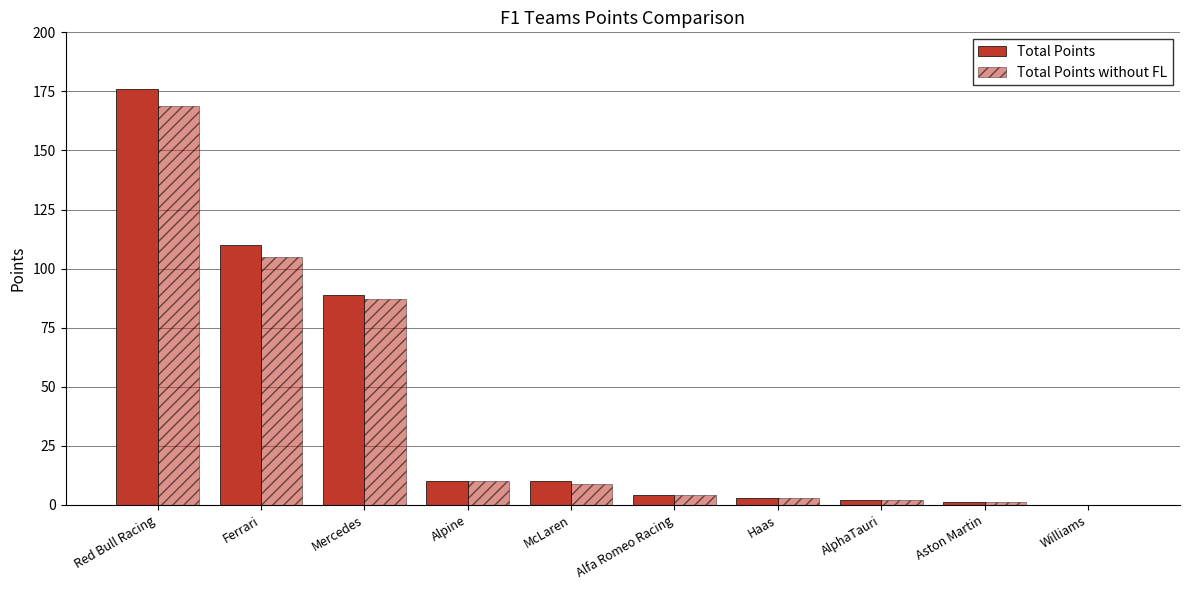

Reading right to left, list all the values displayed in this chart.

Total Points: 0	1	2	3	4	10	10	89	110	176
Total Points without FL: 0	1	2	3	4	9	10	87	105	169